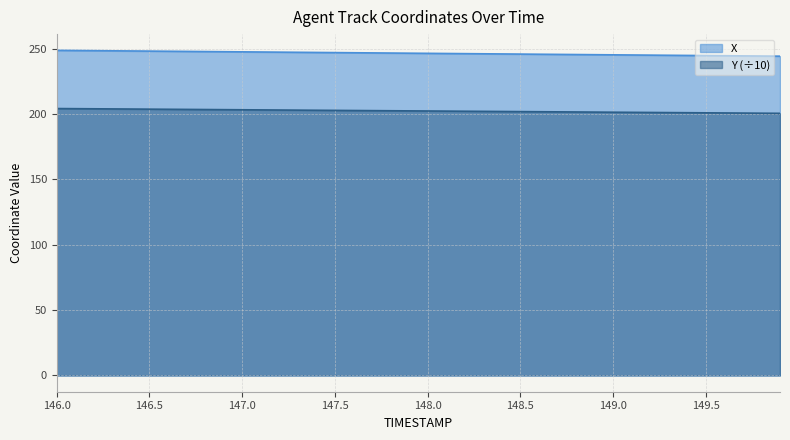

What is the spread (max minus min) of values at 146.0?

44.5